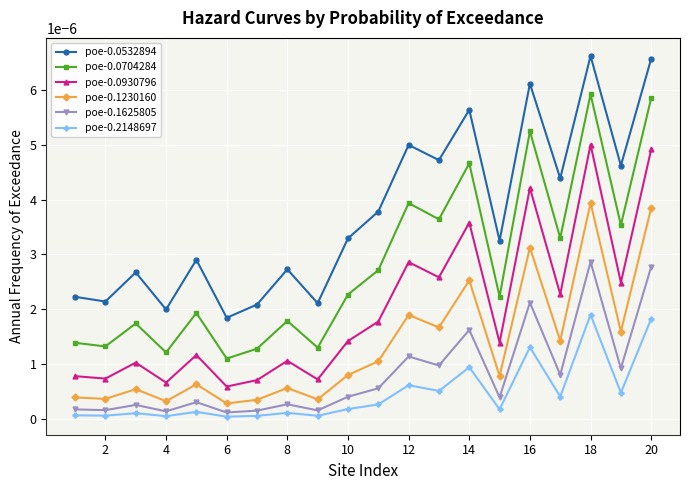

True or false: poe-0.1230160 and poe-0.0930796 cross at least once.

False